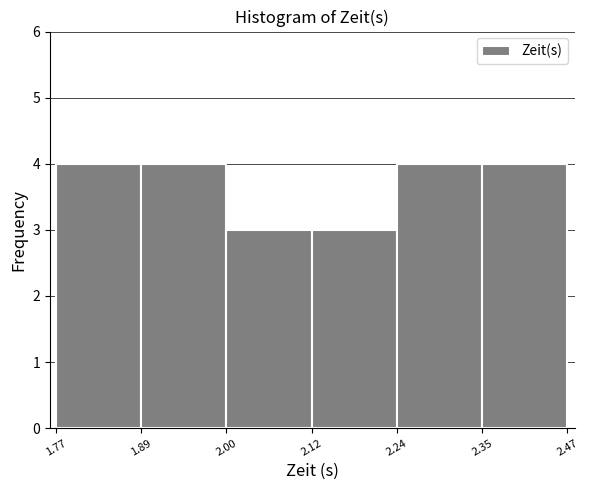

What is the height of the bar covering 1.77 to 1.89 on the x-axis? The values are not printed on the chart, so give them approximately, as read against the axis.

4